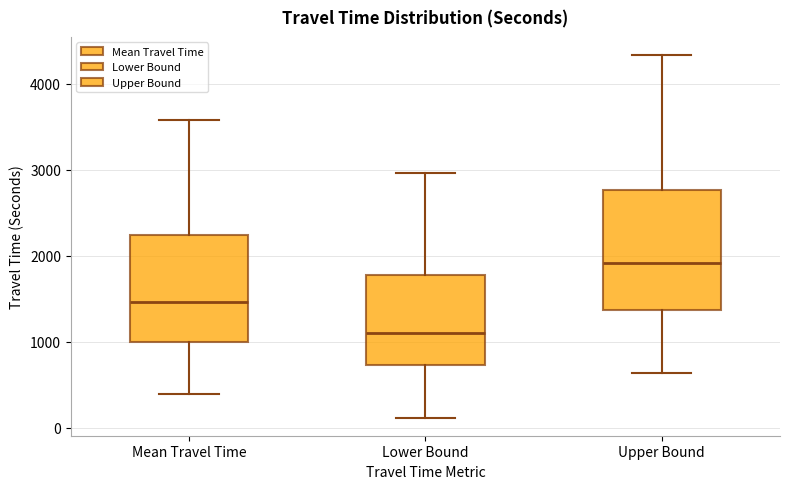

Where is the upper edge of the box for Lower Bound on the y-axis? The values are not printed on the chart, so give them approximately, as read against the axis.

1800